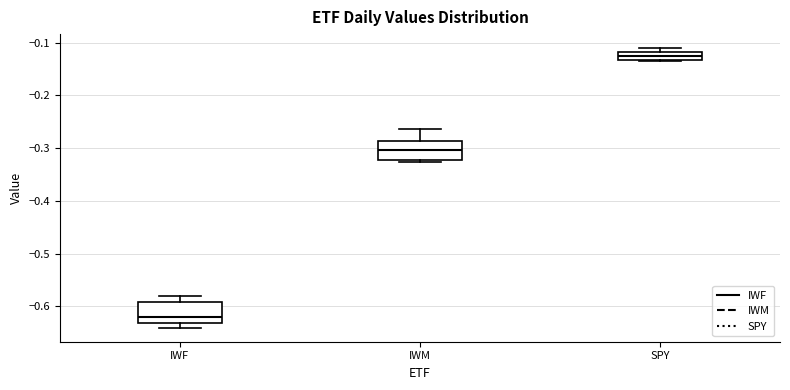

Which box has the lowest median line?

IWF